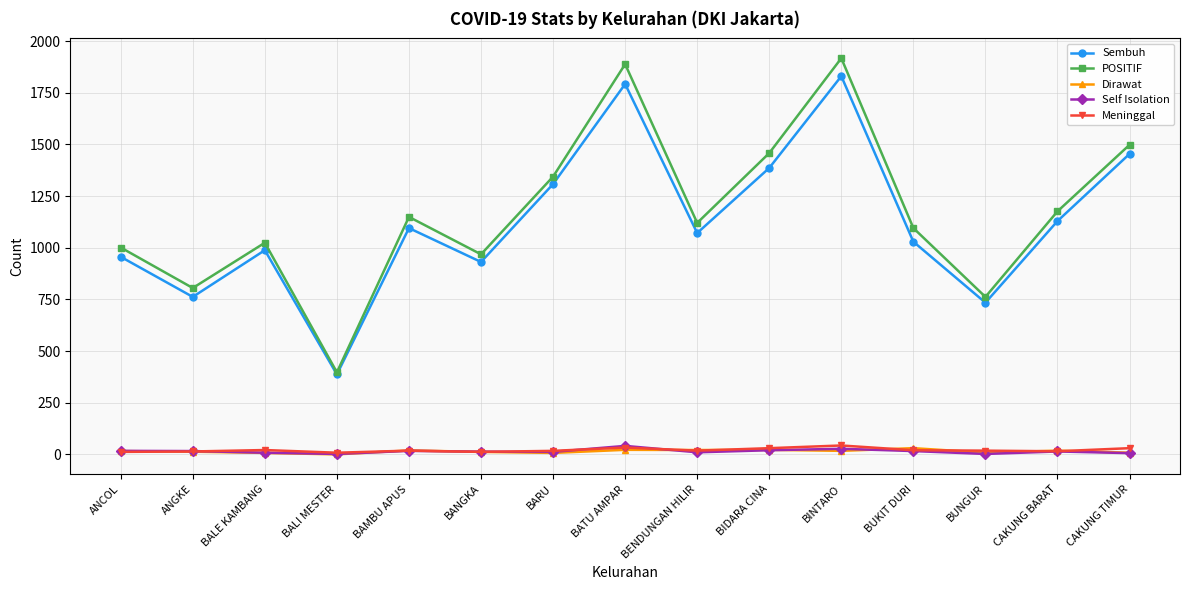

True or false: Sembuh has a value of 1029 at BUKIT DURI.

True